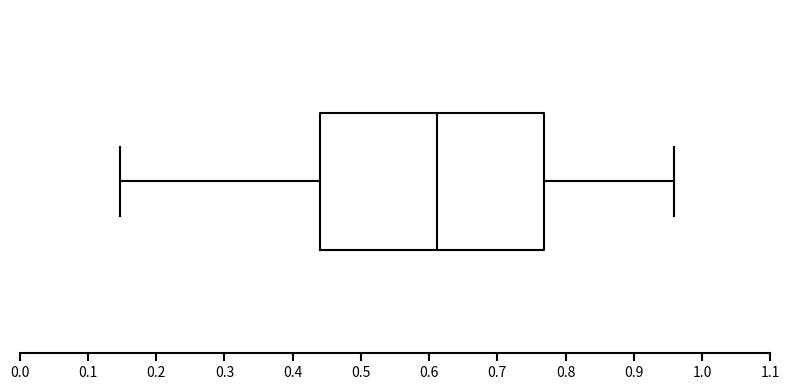

Transcribe this box plot: give where the median line is, the range the box spans, and where the two whiskers end, as read against the x-axis. The values are not printed on the chart, so give them approximately, as read against the axis.

median 0.61, box 0.44 to 0.77, whiskers 0.15 to 0.96